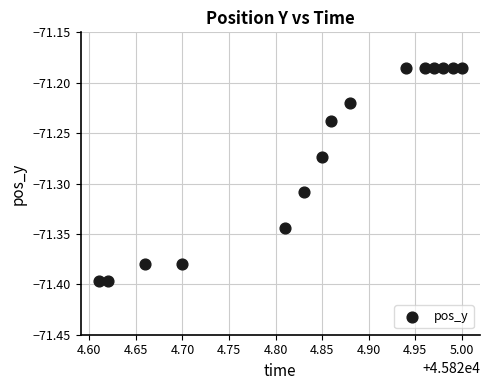

What is the range of X values (max minus min)?

0.4